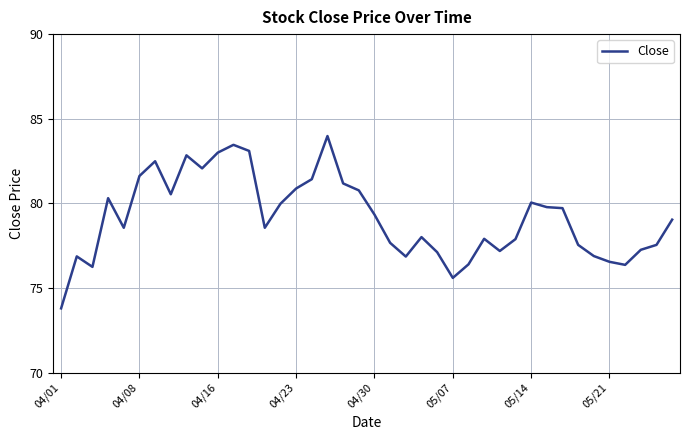

What is the minimum value shown in the chart?

73.8